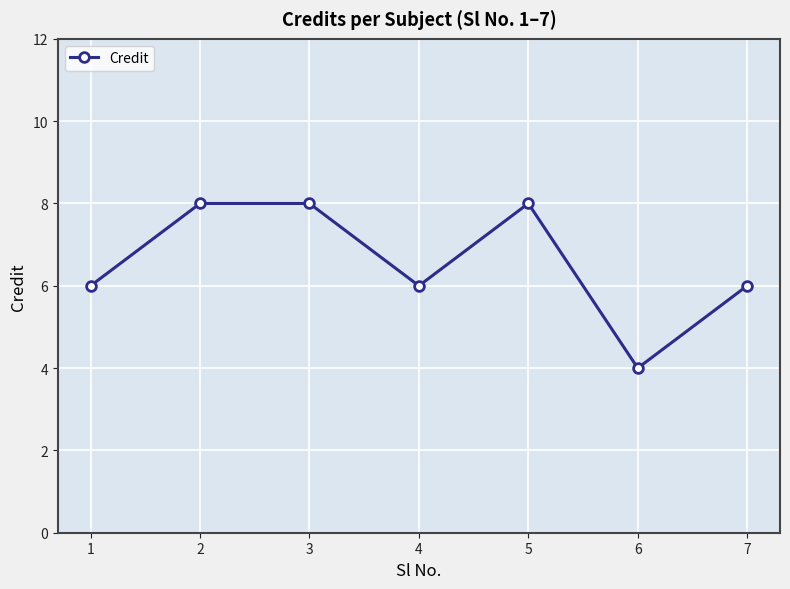

Reading left to right, transcribe all the data shown in this chart.

1=6	2=8	3=8	4=6	5=8	6=4	7=6